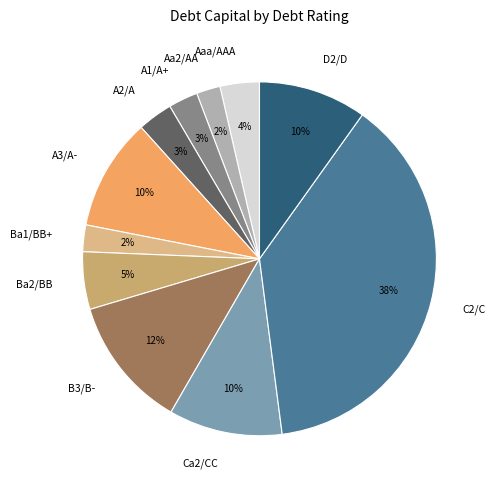

To the nearest percent, what is the difference between the C2/C and Ba1/BB+ slice percentages?

36%